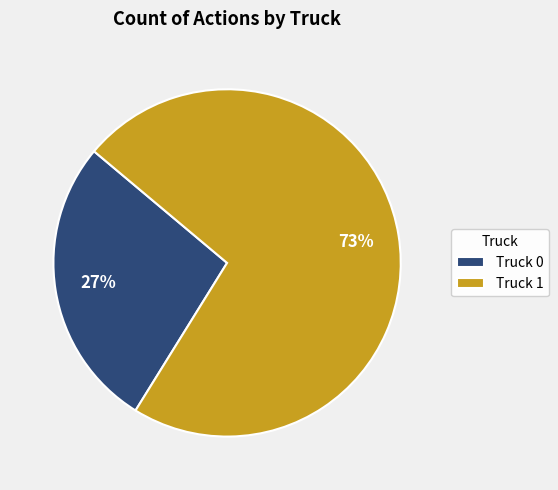

To the nearest percent, what percentage of the pie is Truck 0?

27%